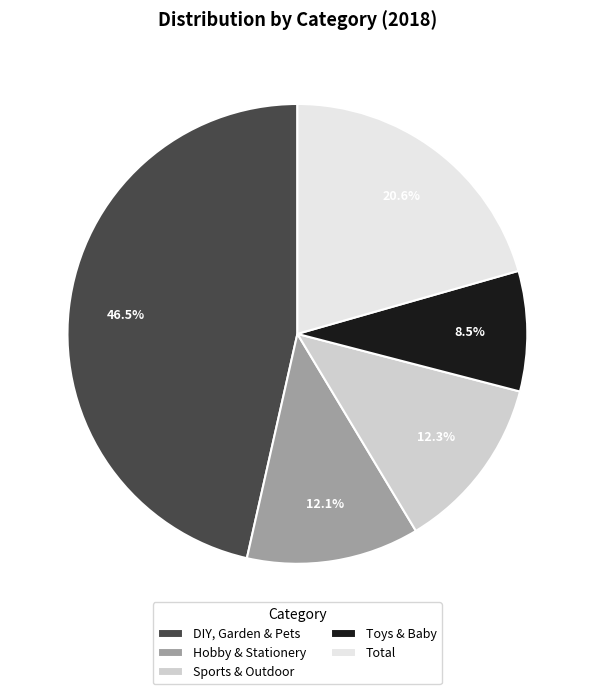

Between DIY, Garden & Pets and Total, which is larger?

DIY, Garden & Pets